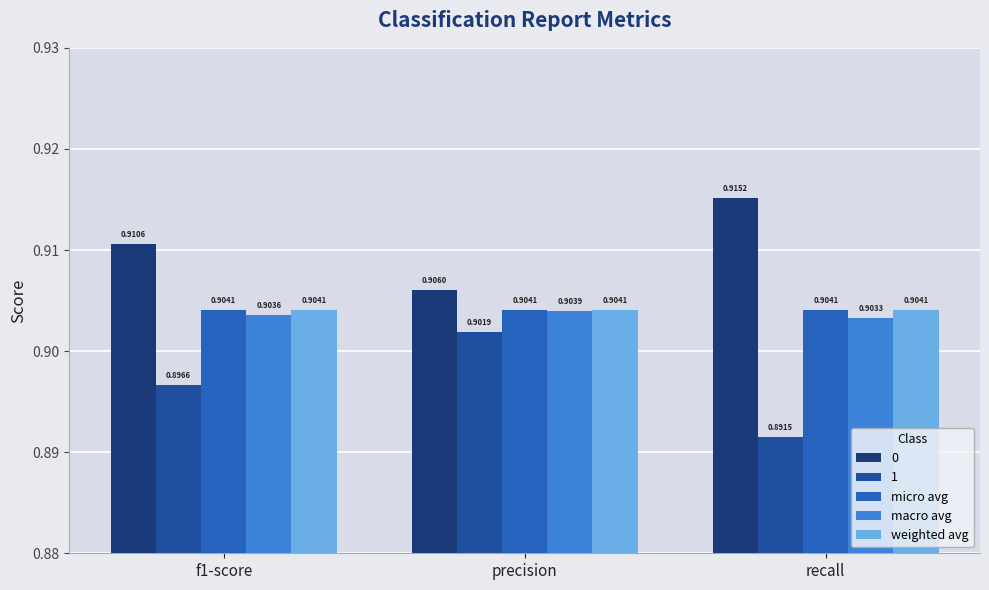

Count the macro avg values in the range 0 to 1.

3